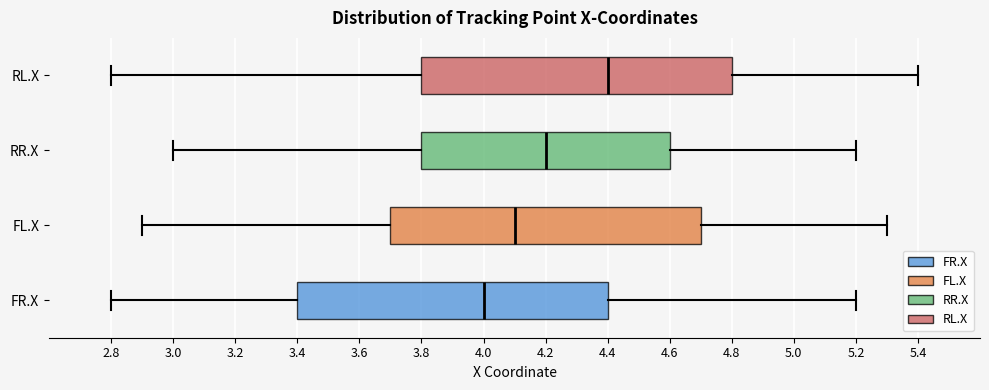

Which box has the furthest to the left median line?

FR.X